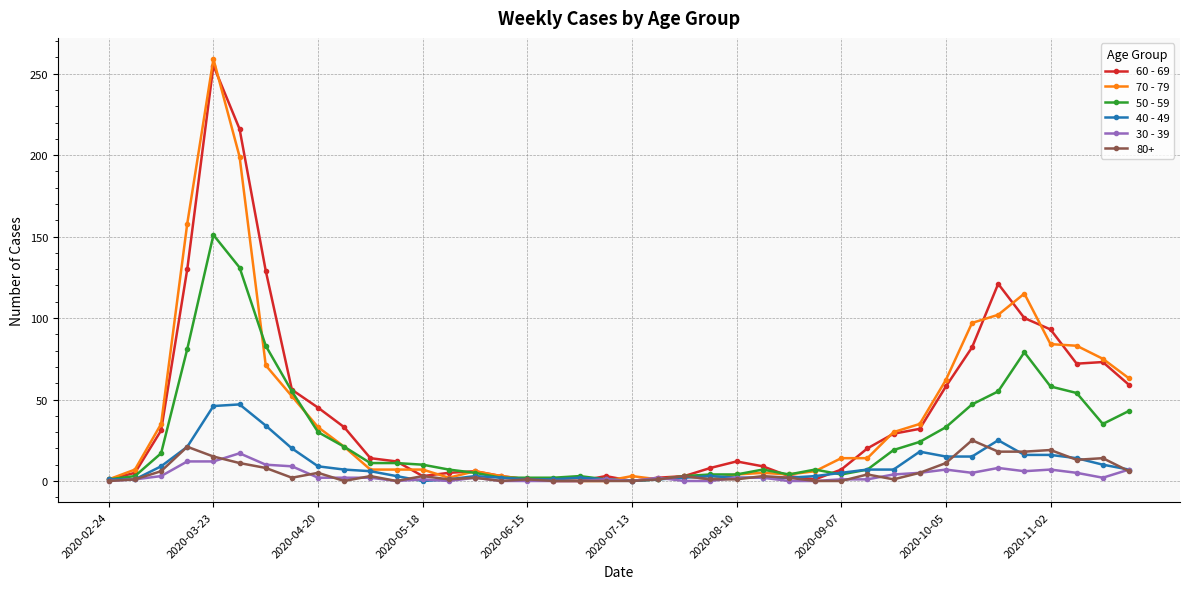

Which series has the largest range (max minus min)?

70 - 79